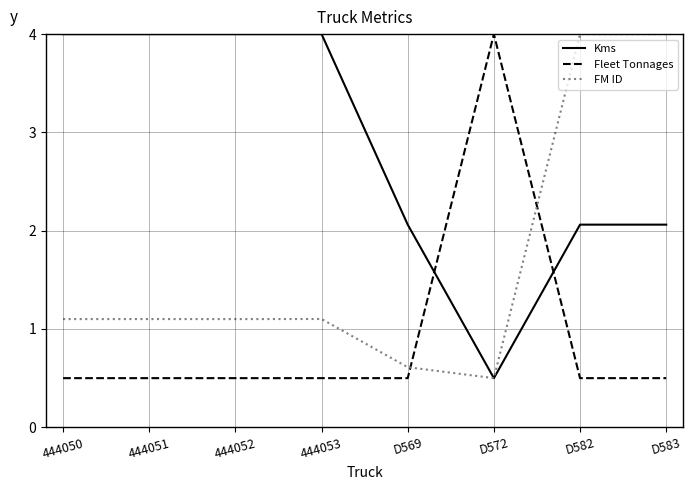

Reading right to left, extract all data points from this chart.

Kms: 2.1	2.1	0.5	2.1	4.0	4.0	4.0	4.0
Fleet Tonnages: 0.5	0.5	4.0	0.5	0.5	0.5	0.5	0.5
FM ID: 4.0	4.0	0.5	0.6	1.1	1.1	1.1	1.1